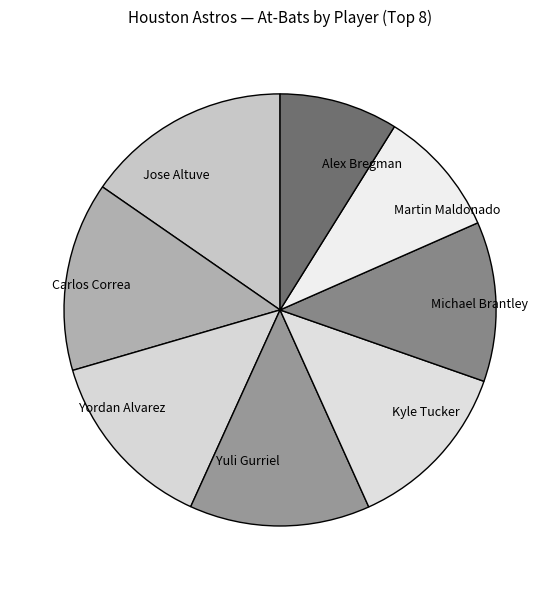

Which category has the biggest portion of the pie?

Jose Altuve